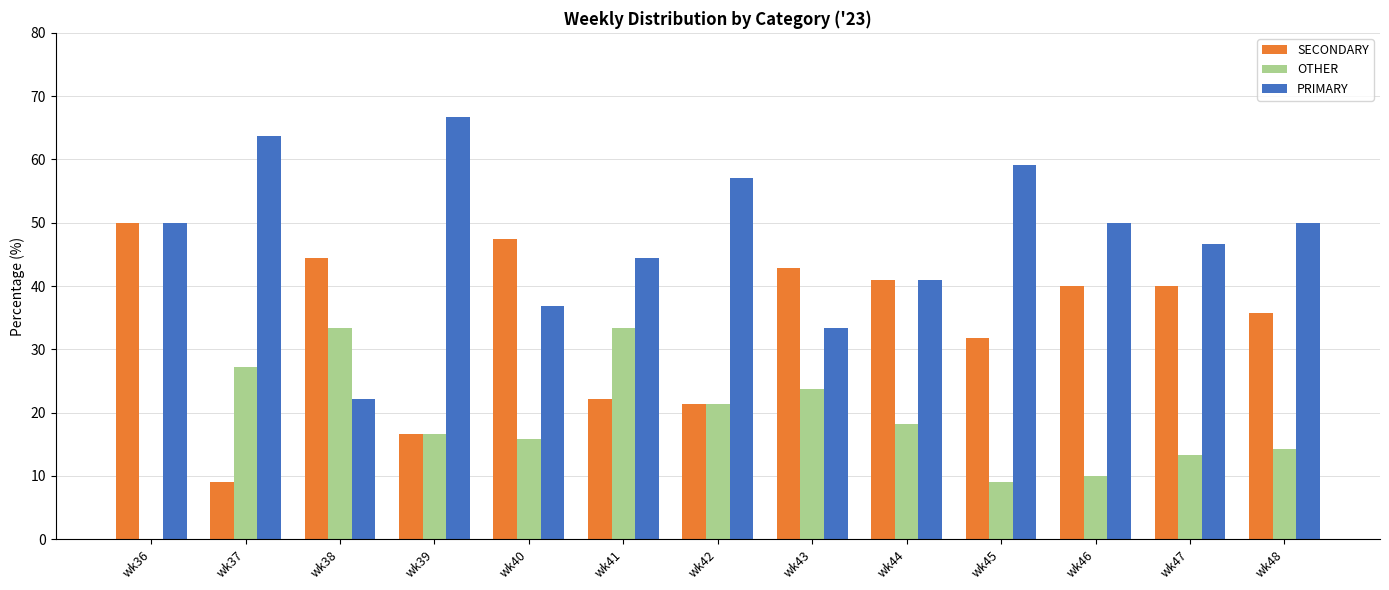

What are all the series names shown in the legend?

SECONDARY, OTHER, PRIMARY